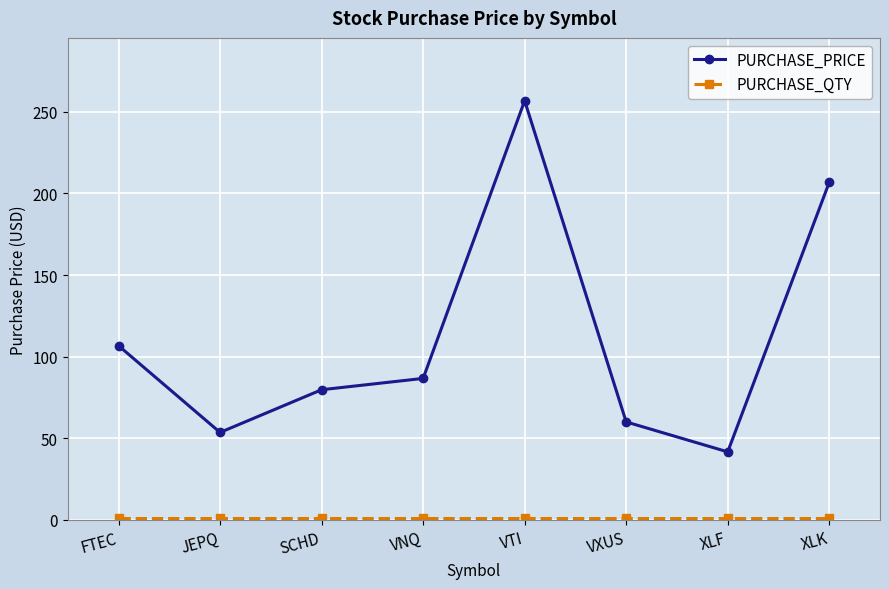

In PURCHASE_PRICE, how many points are lower than both neighbors (excluding endpoints)?

2